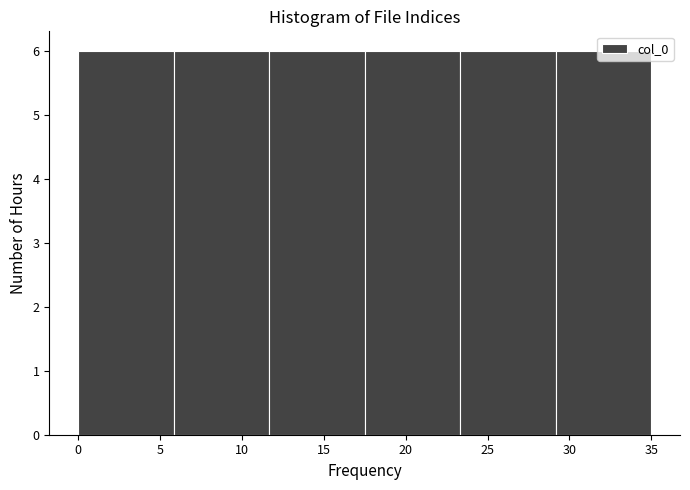

Reading left to right, transcribe this chart: for each bar, give the range it covers on the x-axis and its height. Neither the bar edges nor the heights are printed on the chart, so give them approximately, as read against the axes.

0.0 to 6.0: 6
6.0 to 11.5: 6
11.5 to 17.5: 6
17.5 to 23.5: 6
23.5 to 29.0: 6
29.0 to 35.0: 6